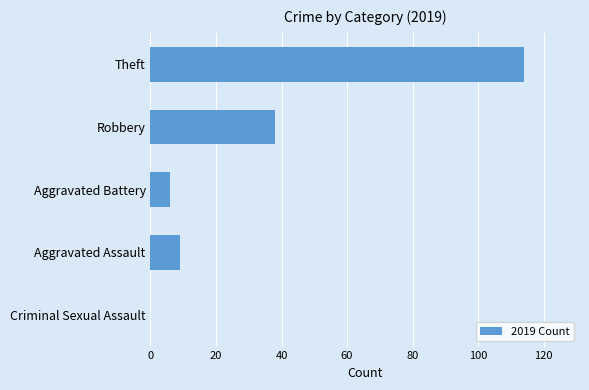

How many categories are shown in the chart?

5